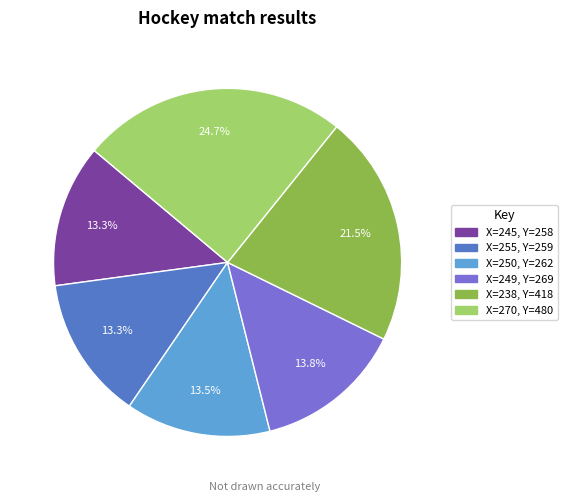

Does any single category account for the majority?

No